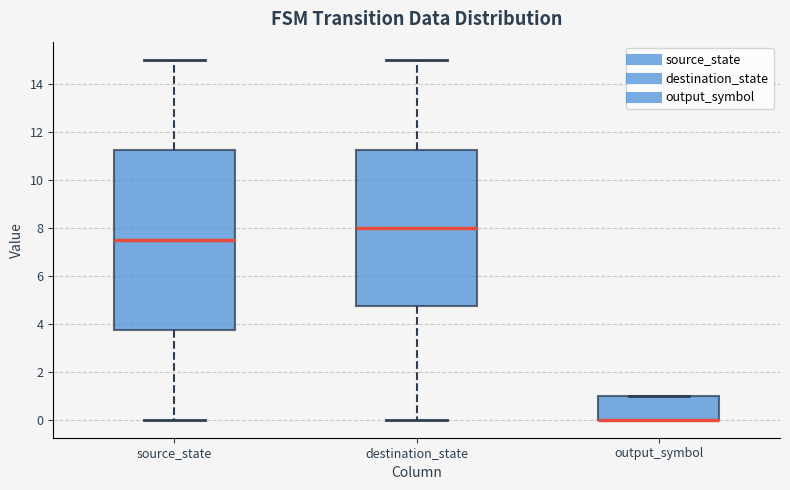

Comparing the boxes themselves (not the whiskers), which one is the tallest?

source_state